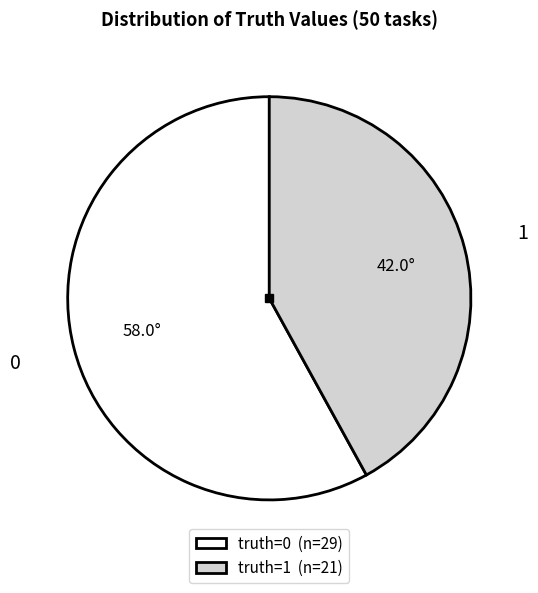

What is the ratio of the value at truth=1 (n=21) to the value at truth=0 (n=29)?

0.7